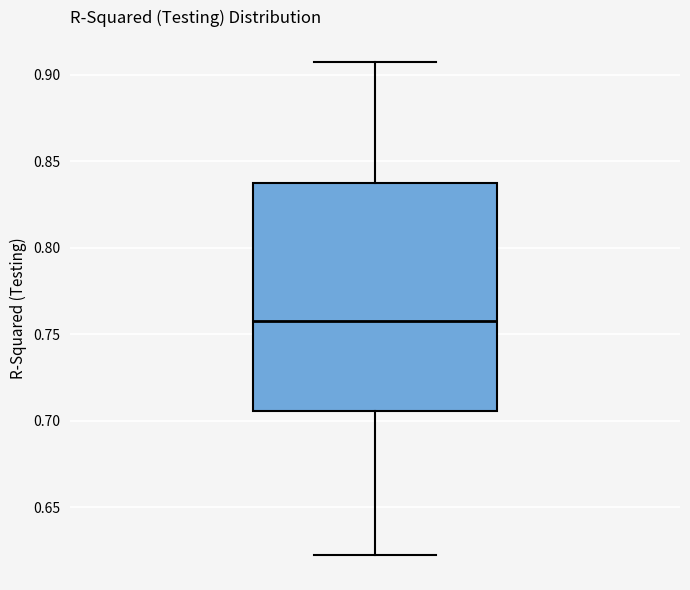

Where is the upper edge of the box on the y-axis? The values are not printed on the chart, so give them approximately, as read against the axis.

0.840